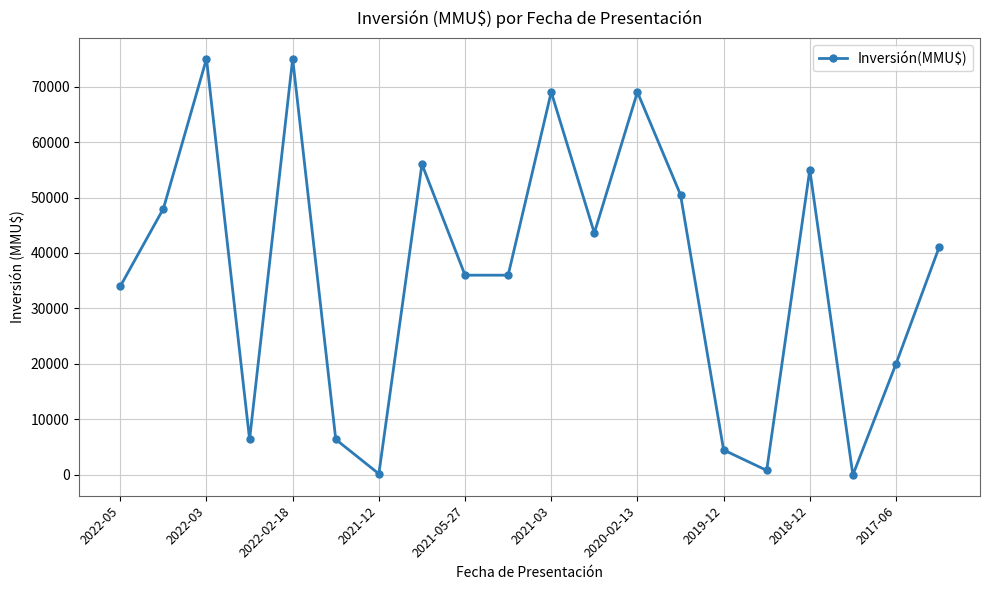

True or false: the data has more than 2 interior local peaks.

True